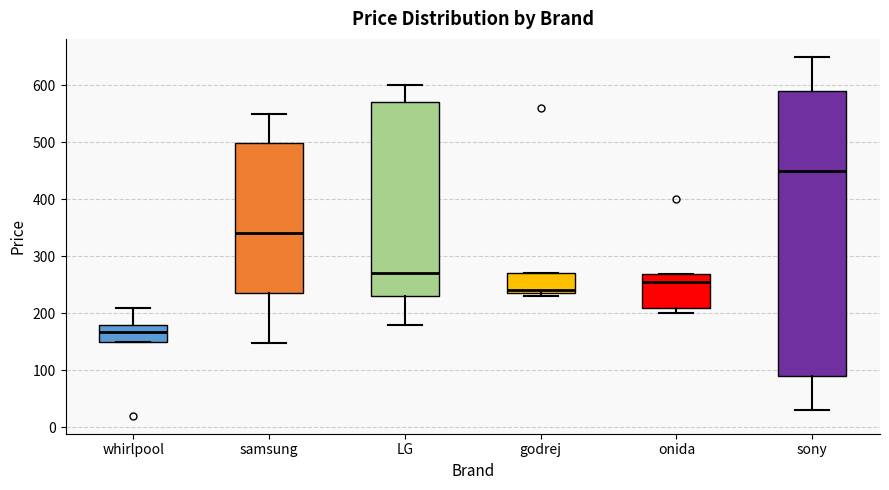

Reading left to right, read every box against the y-axis: the position of its median line, the range the box covers, and the ends of its whiskers. The values are not printed on the chart, so give them approximately, as read against the axis.

whirlpool: median 170, box 150 to 180, whiskers 150 to 210
samsung: median 340, box 240 to 500, whiskers 150 to 550
LG: median 270, box 230 to 570, whiskers 180 to 600
godrej: median 240 (just above the box's lower edge), box 240 to 270, whiskers 230 to 270
onida: median 260, box 210 to 270, whiskers 200 to 270
sony: median 450, box 90 to 590, whiskers 30 to 650